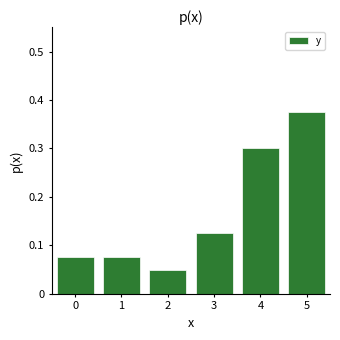

At which category does the chart reach its peak across all series?

5